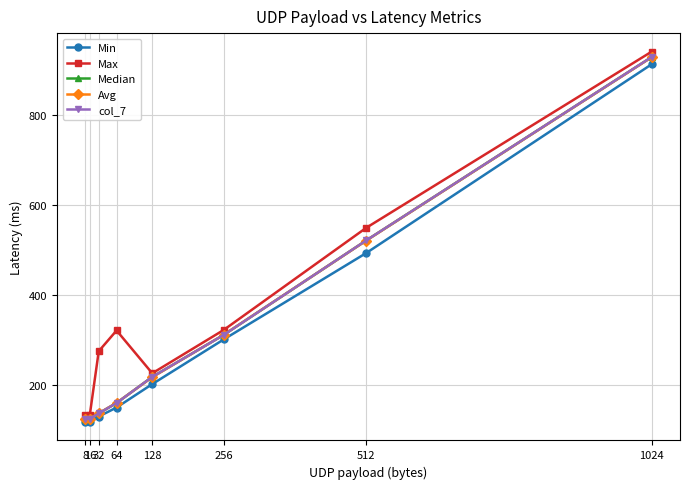

What is the maximum value shown in the chart?

941.0